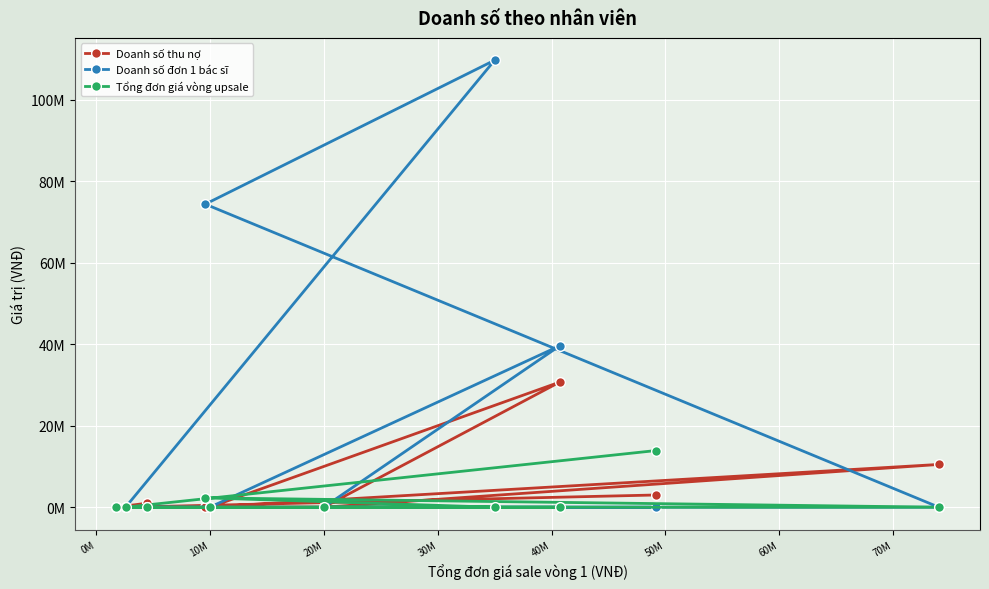

True or false: Doanh số đơn 1 bác sĩ and Tổng đơn giá vòng upsale intersect in this chart.

False